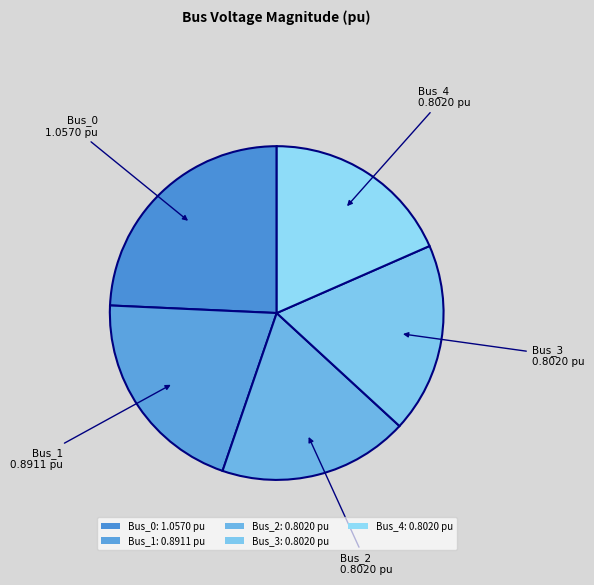

Count the number of slices in the pie.

5